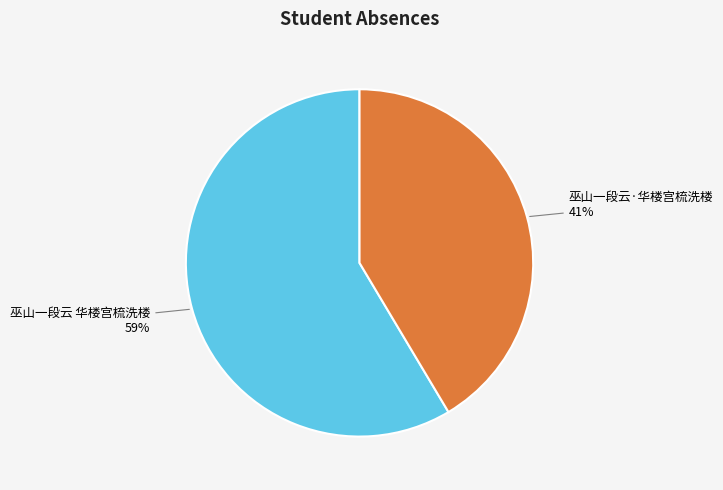

Between 巫山一段云 华楼宫梳洗楼 and 巫山一段云·华楼宫梳洗楼, which is larger?

巫山一段云 华楼宫梳洗楼